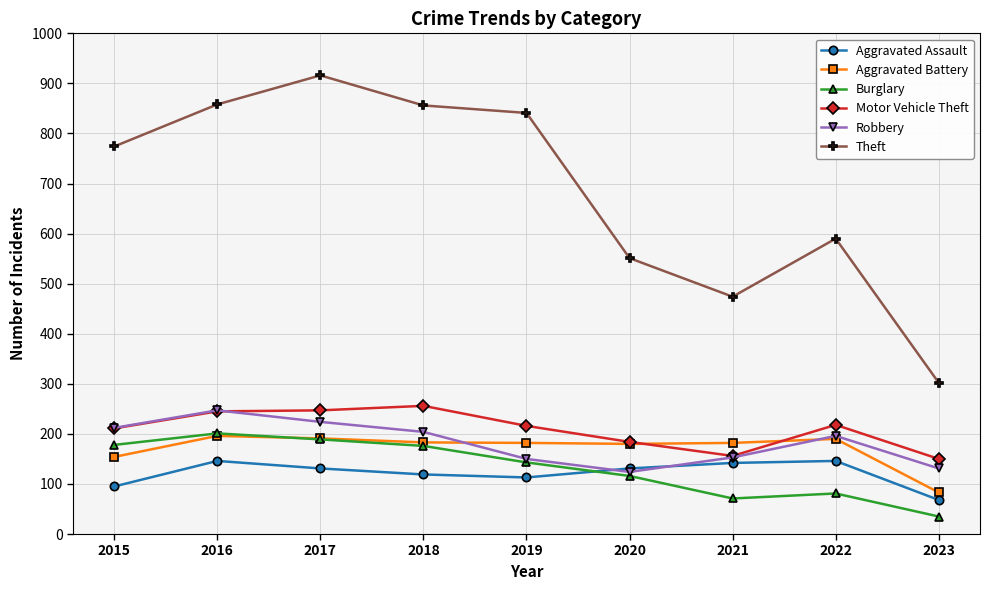

Count the number of categories in the chart.

9